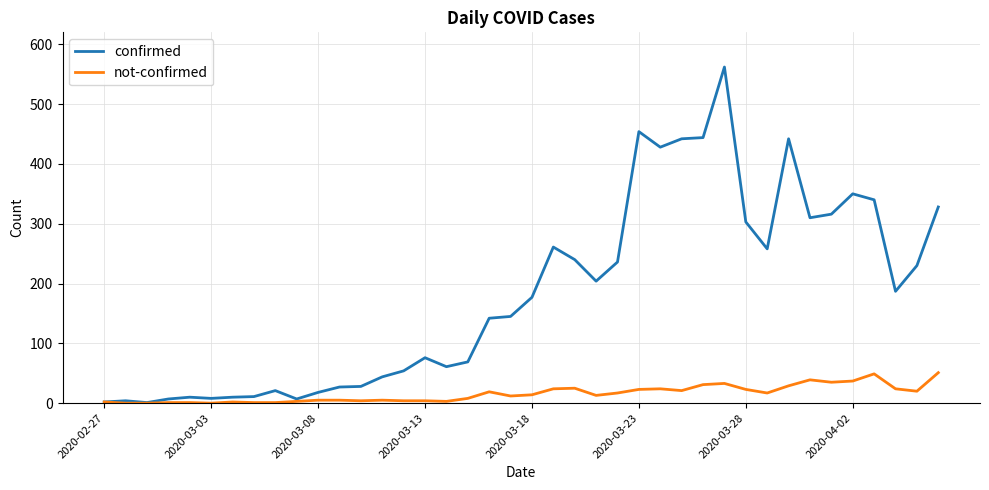

How many distinct data groups are displayed?

2